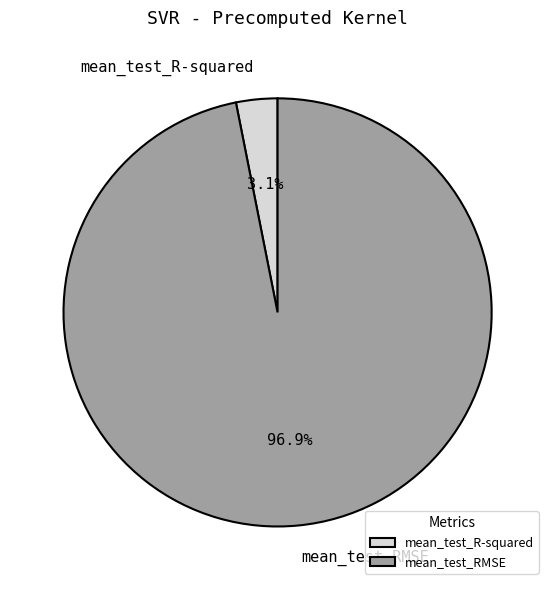

How many slices are in this pie chart?

2